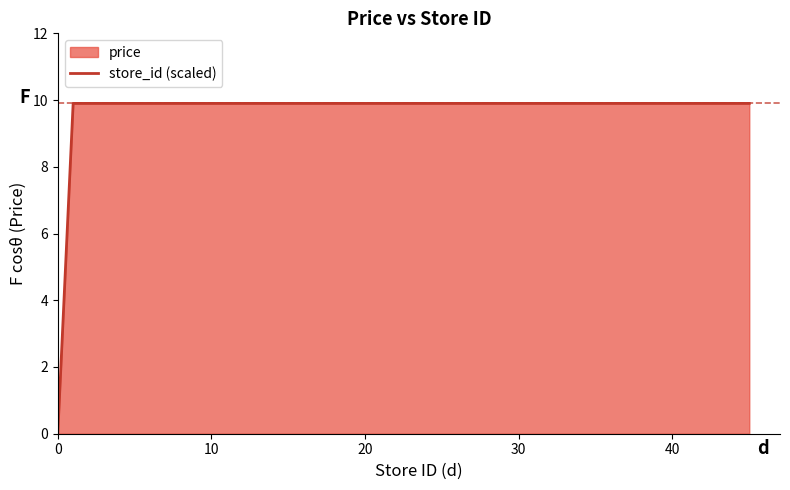

True or false: the data shows 9.9 at 30.

True